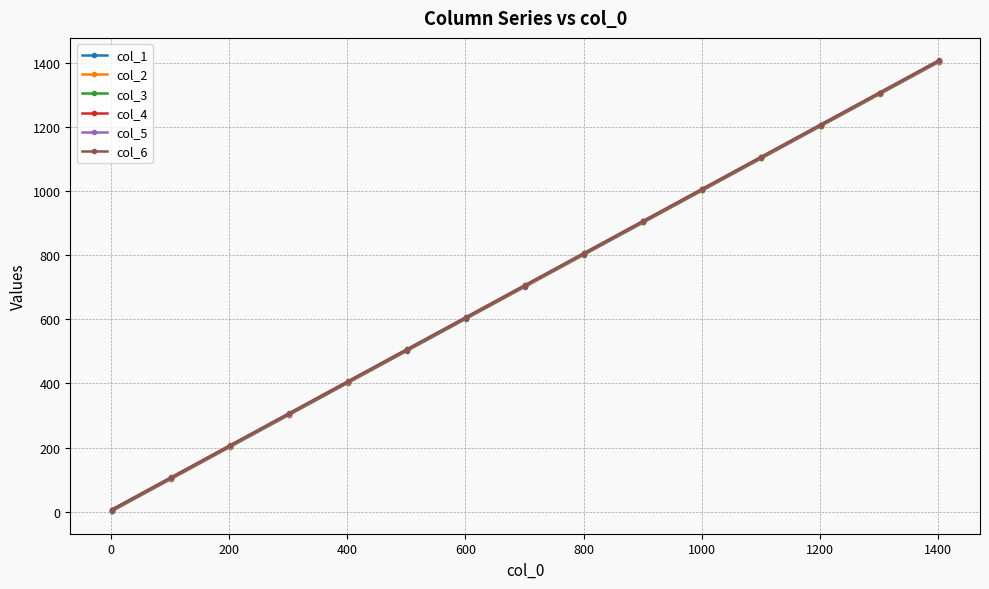

What are all the series names shown in the legend?

col_1, col_2, col_3, col_4, col_5, col_6